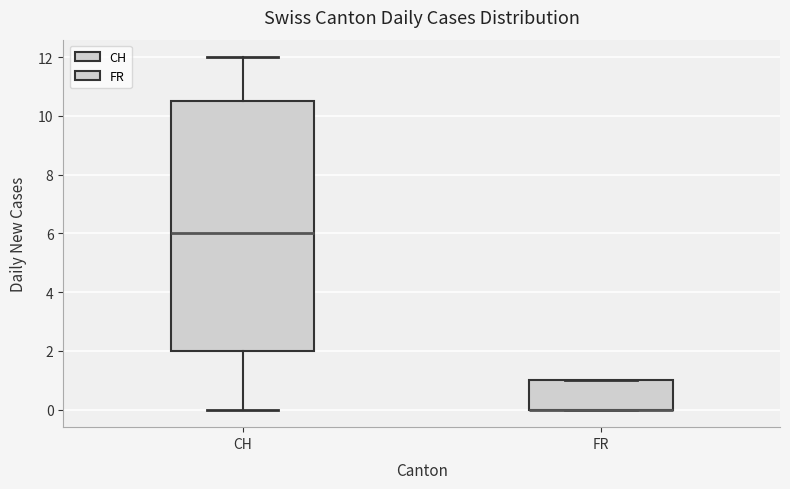

Comparing the boxes themselves (not the whiskers), which one is the tallest?

CH